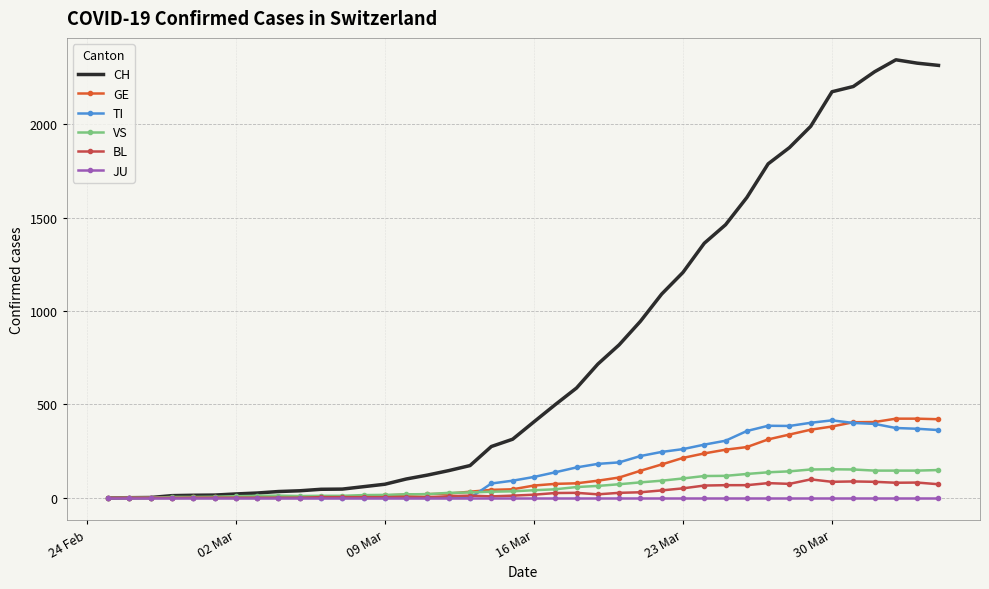

What is the difference between the maximum and minimum values in the TI series?

415